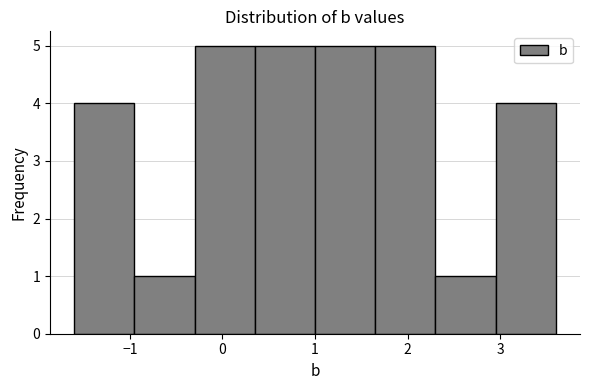

What is the height of the bar covering 1.0 to 1.7 on the x-axis? Neither the bar edges nor the heights are printed on the chart, so give them approximately, as read against the axes.

5